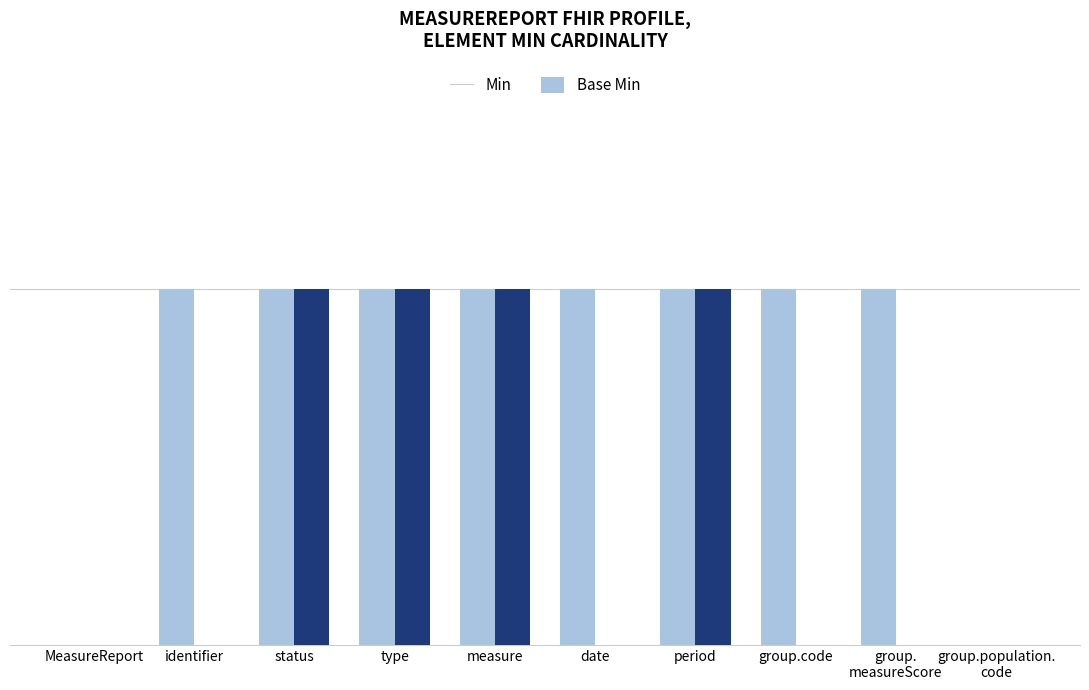

Count the Min values in the range 1 to 2.

8